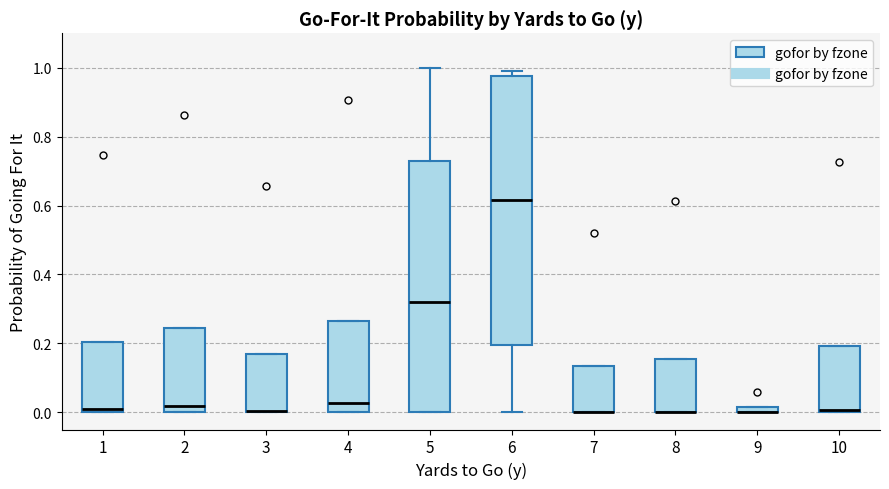

Where does the median line of the box at x = 5 sit on the y-axis? The values are not printed on the chart, so give them approximately, as read against the axis.

0.32